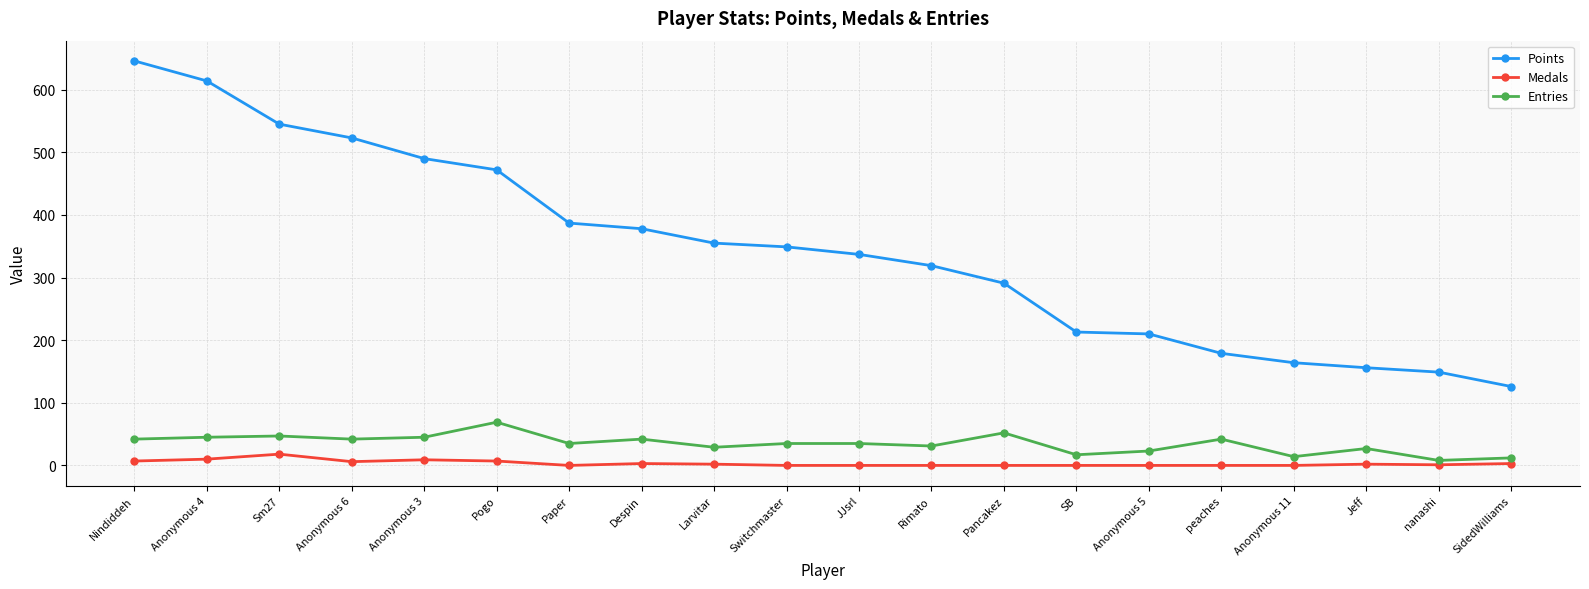

At Despin, list the series in order from smallest to largest.

Medals, Entries, Points